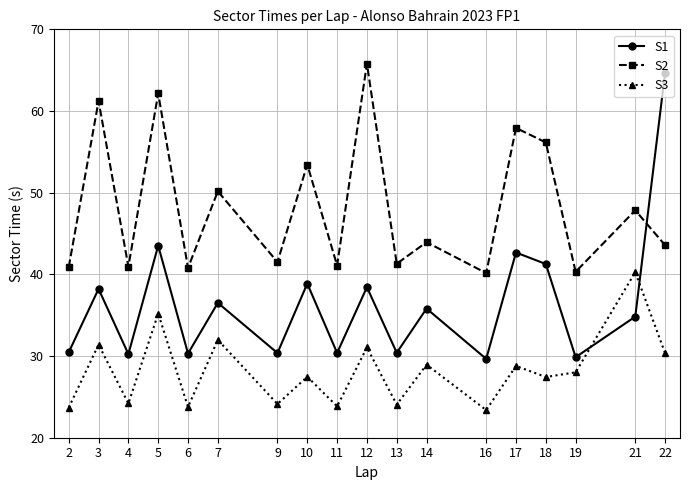

What is the sum of all S3 values?

507.9